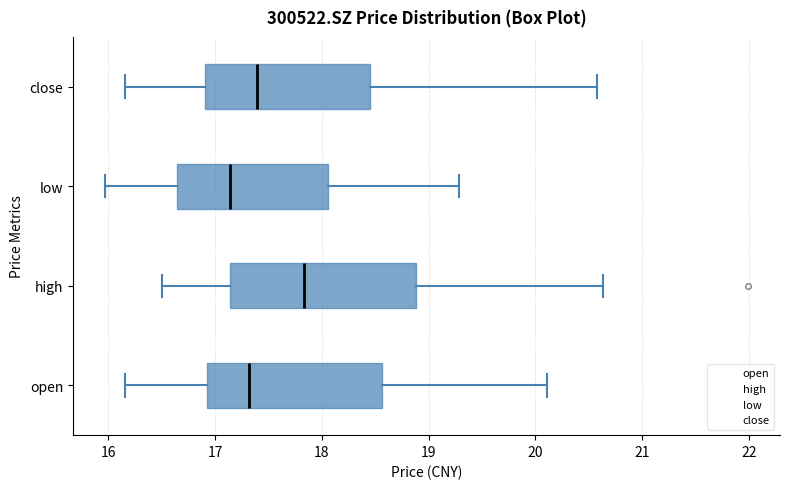

Where does the left whisker of the box for open end on the x-axis? The values are not printed on the chart, so give them approximately, as read against the axis.

16.2